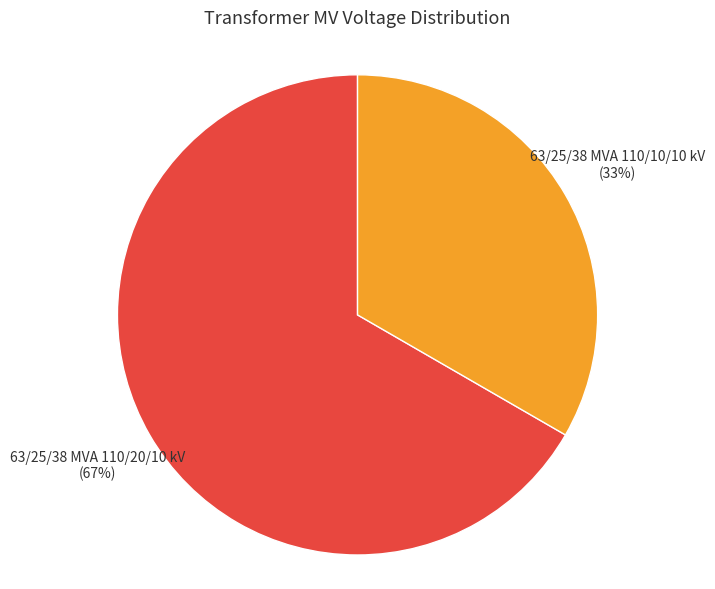

Is there a majority slice in this chart?

Yes